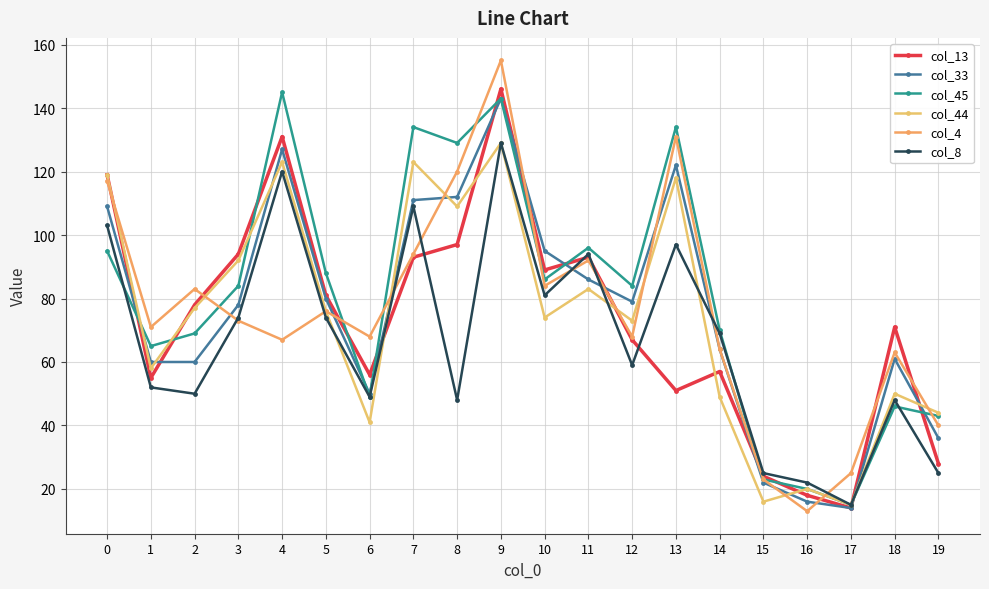

True or false: col_44 has a value of 83 at 11.

True